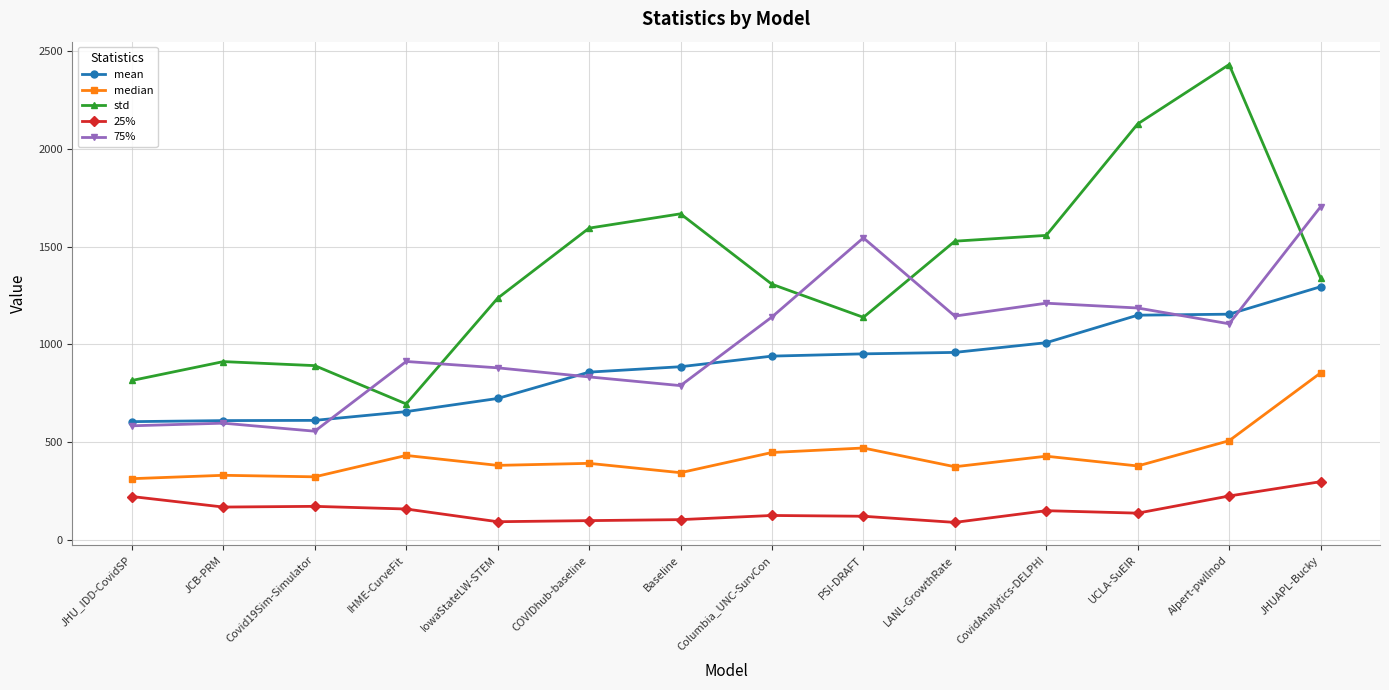

What is the difference between the maximum and minimum values in the 75% series?

1149.1